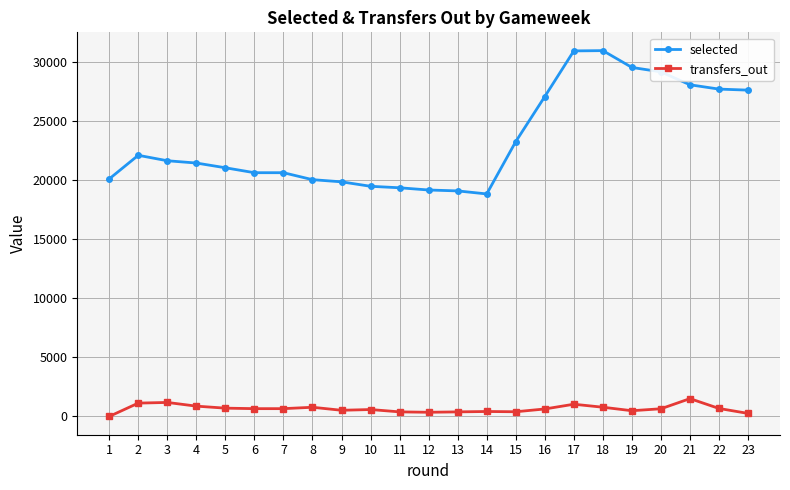

What is the maximum value for transfers_out?

1508